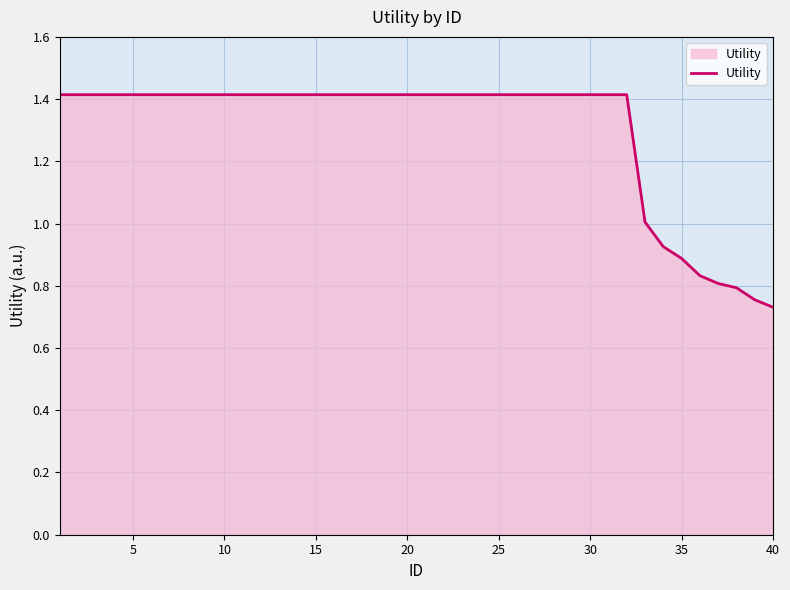

What is the greatest value displayed?

1.4